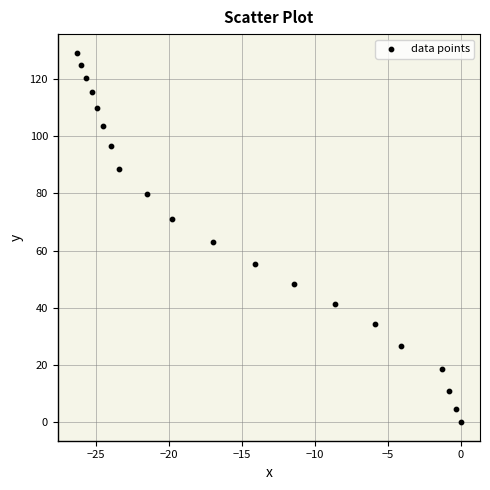

What is the range of X values (max minus min)?

26.3